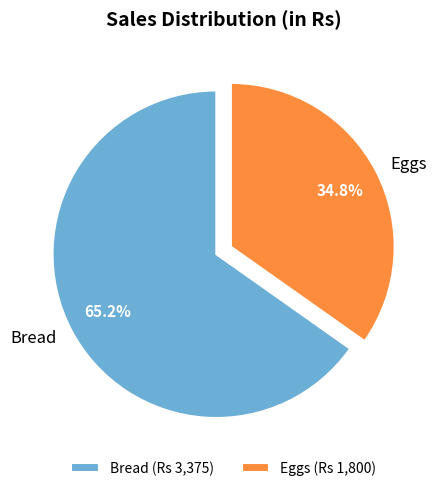

Count the number of slices in the pie.

2